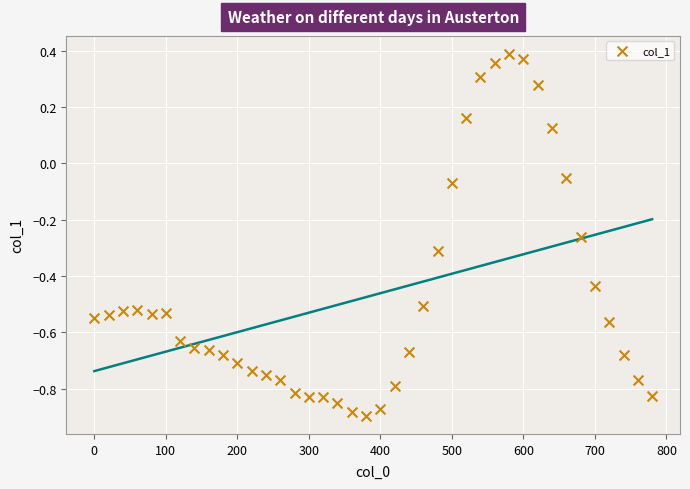

What is the range of Y values (max minus min)?

1.3